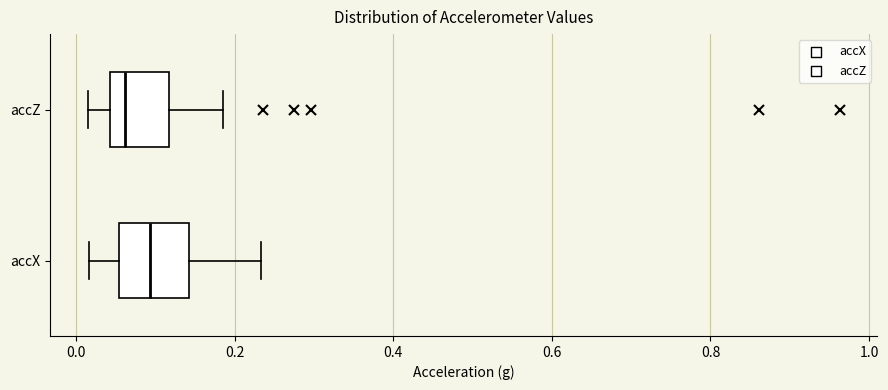

Reading bottom to top, read every box against the x-axis: the position of its median line, the range the box covers, and the ends of its whiskers. The values are not printed on the chart, so give them approximately, as read against the axis.

accX: median 0.10, box 0.06 to 0.14, whiskers 0.02 to 0.24
accZ: median 0.06, box 0.04 to 0.12, whiskers 0.02 to 0.18